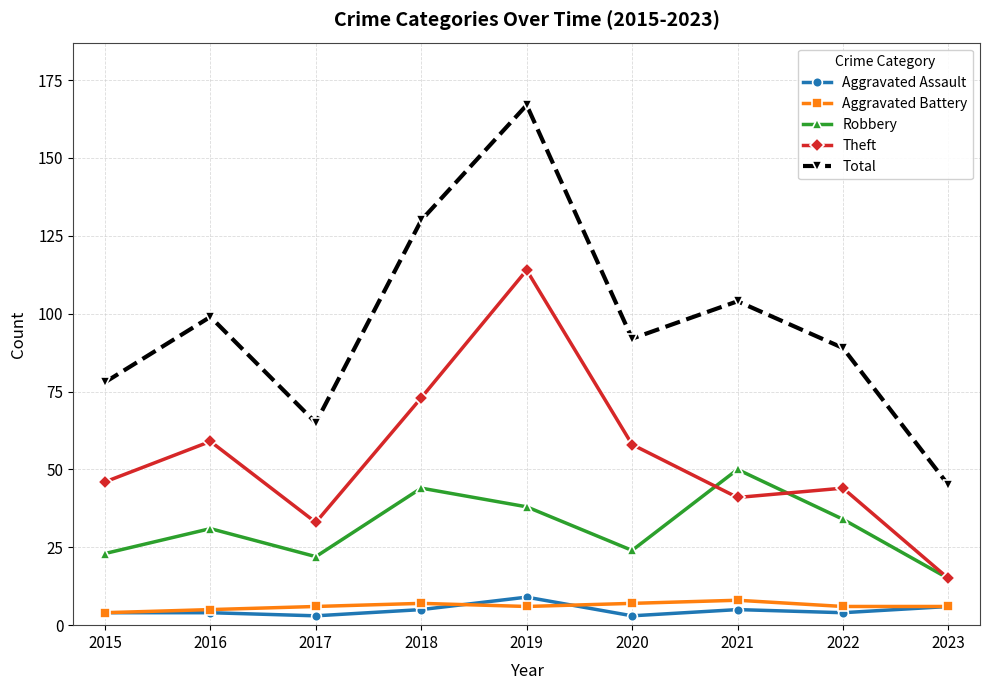

Is this an area chart (filled region under the line)?

No